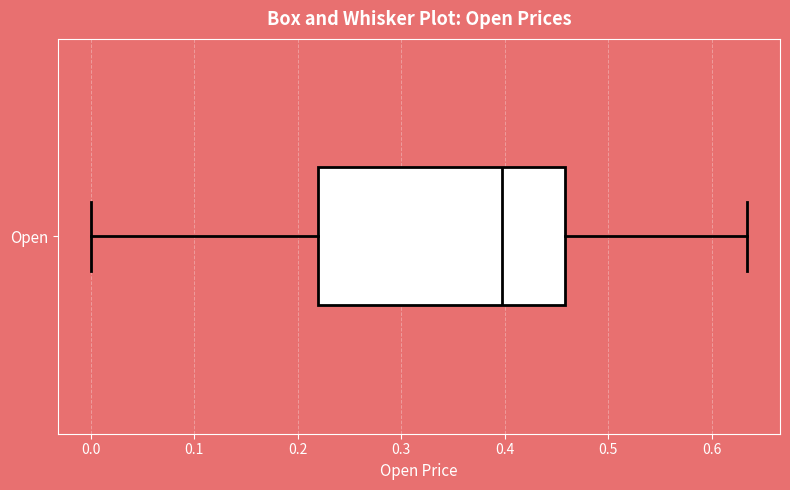

Transcribe this box plot: give where the median line is, the range the box spans, and where the two whiskers end, as read against the x-axis. The values are not printed on the chart, so give them approximately, as read against the axis.

median 0.40, box 0.22 to 0.46, whiskers 0.00 to 0.63